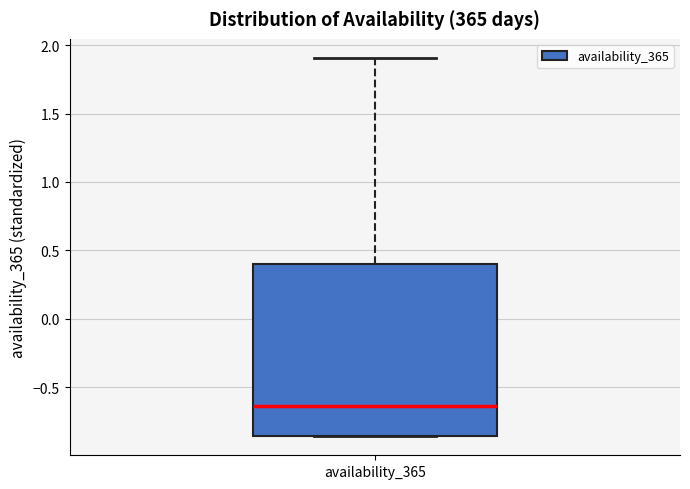

Transcribe this box plot: give where the median line is, the range the box spans, and where the two whiskers end, as read against the y-axis. The values are not printed on the chart, so give them approximately, as read against the axis.

median -0.65, box -0.85 to 0.40, whiskers -0.85 to 1.90